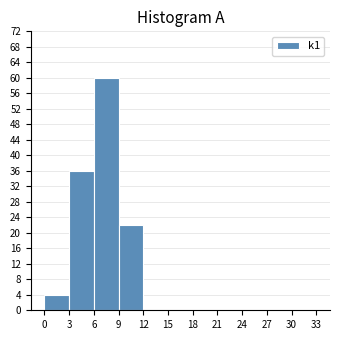

Reading left to right, transcribe this chart: for each bar, give the range it covers on the x-axis and its height. The values are not printed on the chart, so give them approximately, as read against the axis.

0 to 3: 4
3 to 6: 36
6 to 9: 60
9 to 12: 22
12 to 15: 0
15 to 18: 0
18 to 21: 0
21 to 24: 0
24 to 27: 0
27 to 30: 0
30 to 33: 0